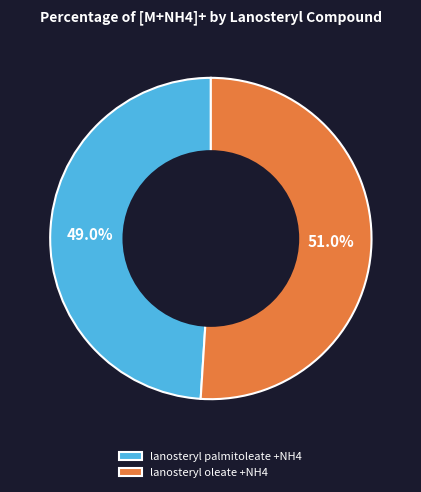

What is the ratio of the value at lanosteryl palmitoleate +NH4 to the value at lanosteryl oleate +NH4?

1.0